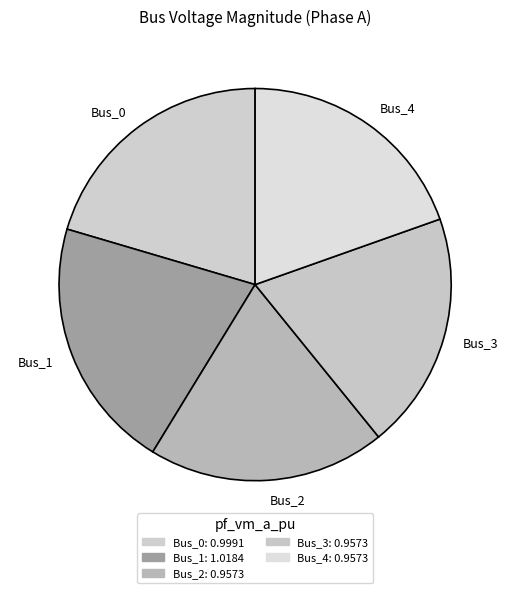

Is the sum of Bus_1 and Bus_0 greater than half?

No